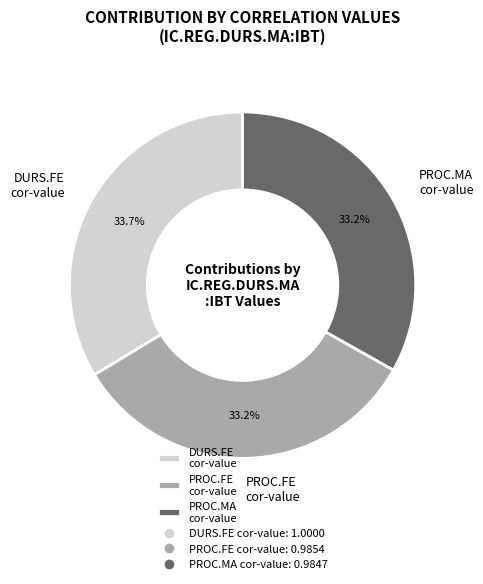

To the nearest percent, what is the average slice percentage?

33%